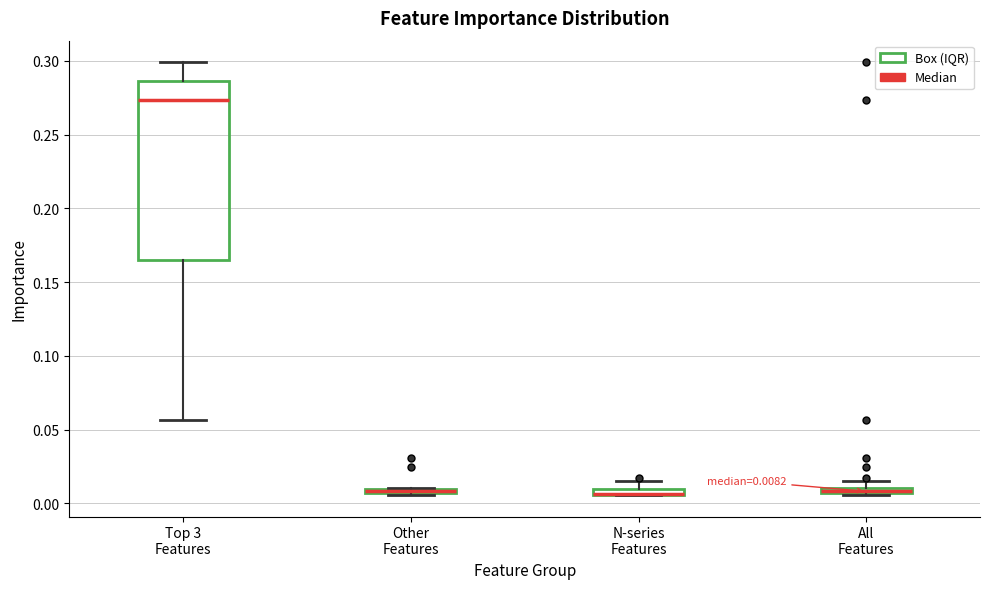

Comparing the boxes themselves (not the whiskers), which one is the tallest?

Top 3 Features